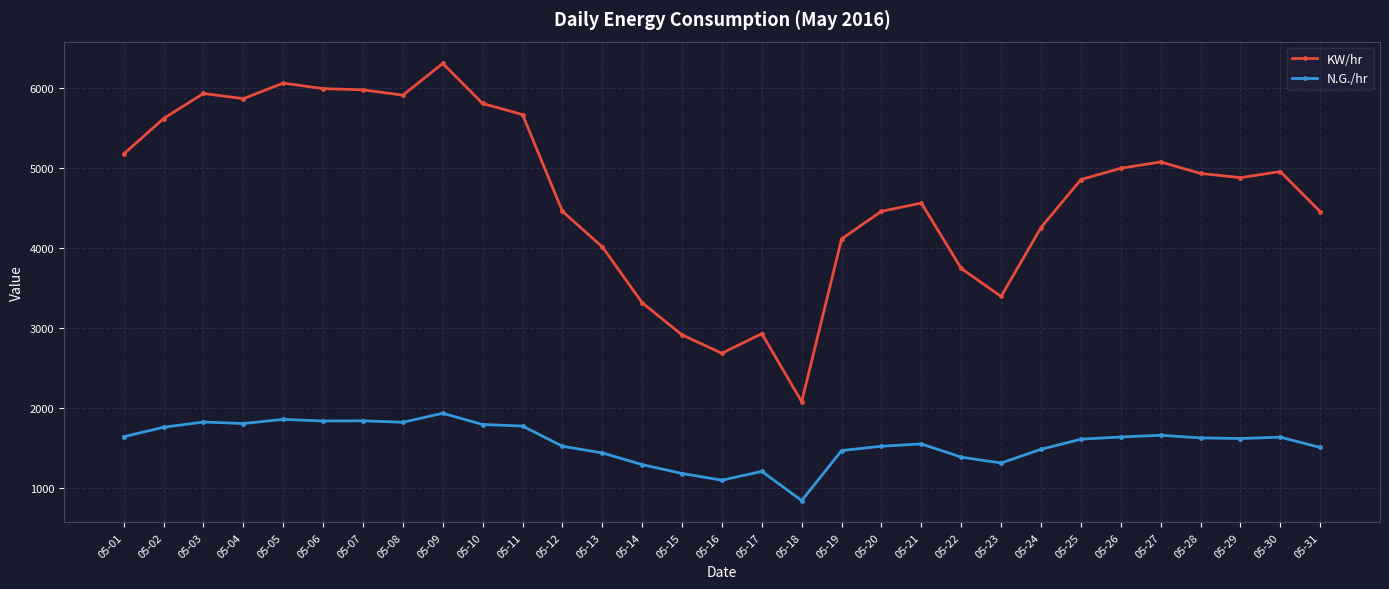

Is it true that N.G./hr equals 1613.7 at 05-29?

True